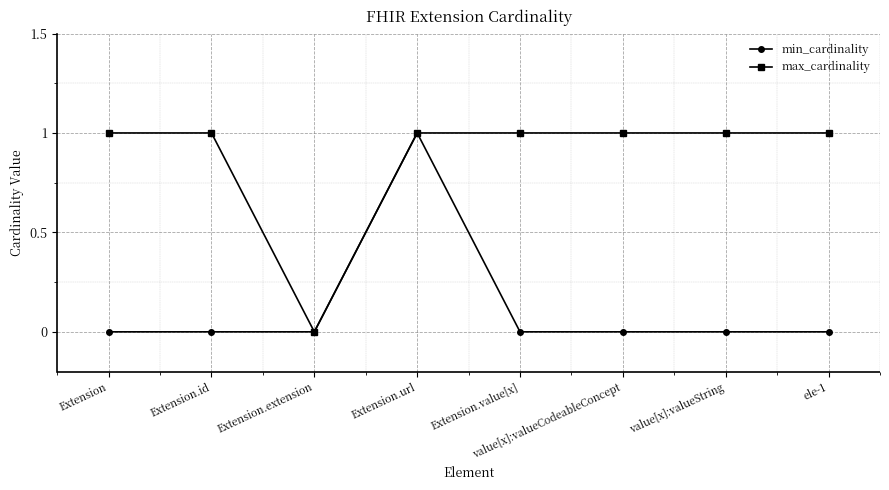

List the series in order of their overall mean, lowest first.

min_cardinality, max_cardinality